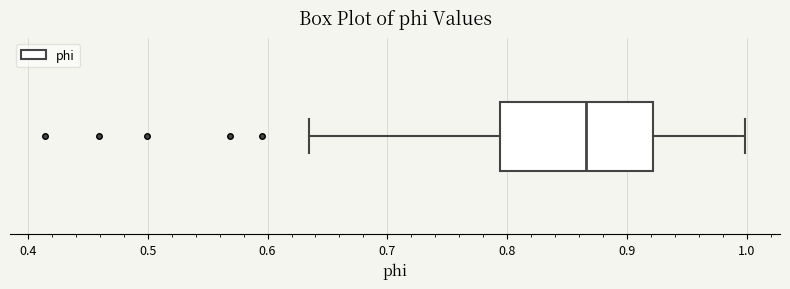

Where does the median line of the box sit on the x-axis? The values are not printed on the chart, so give them approximately, as read against the axis.

0.87